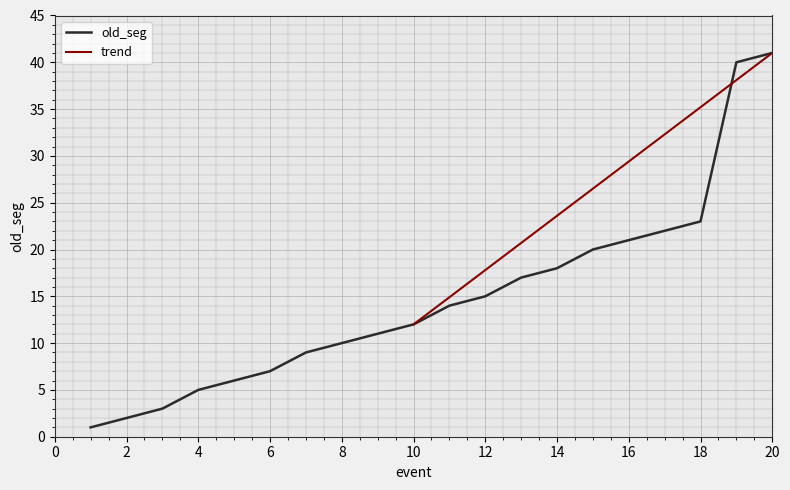

What is the difference between the second highest and second lowest values?

38